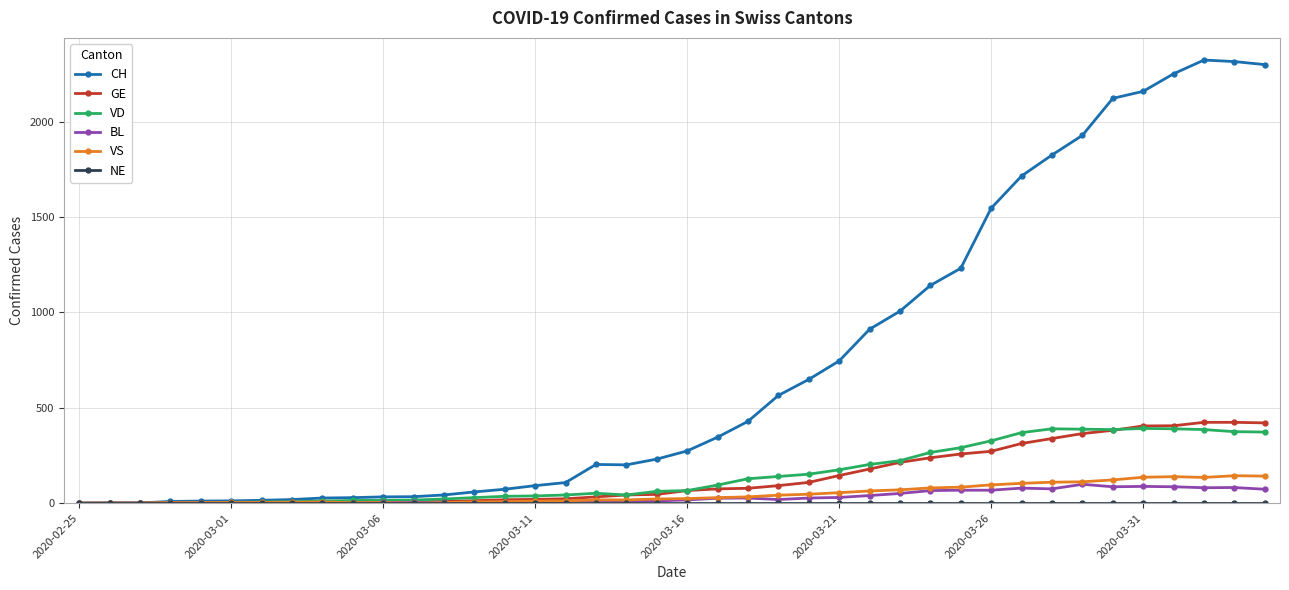

What is the maximum value shown in the chart?

2324